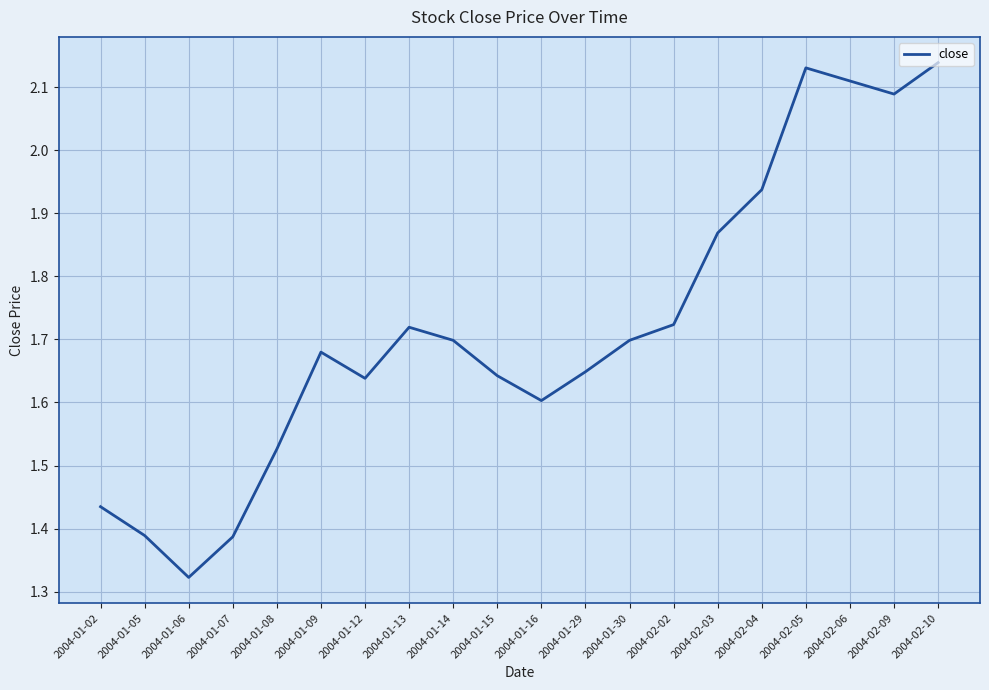

At which category does the data reach its first local valley?

2004-01-06